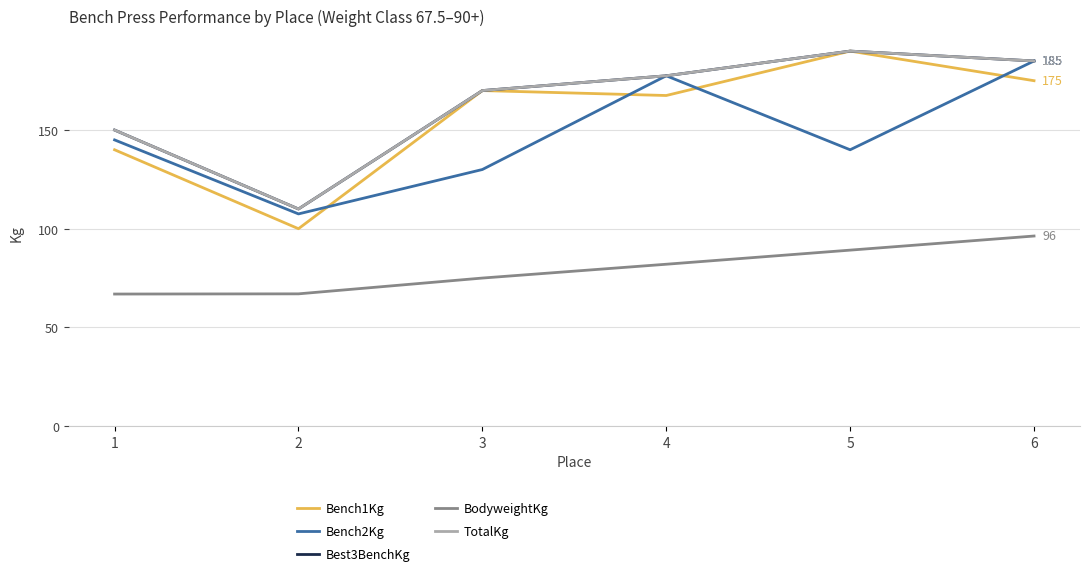

How many lines are shown in the chart?

5